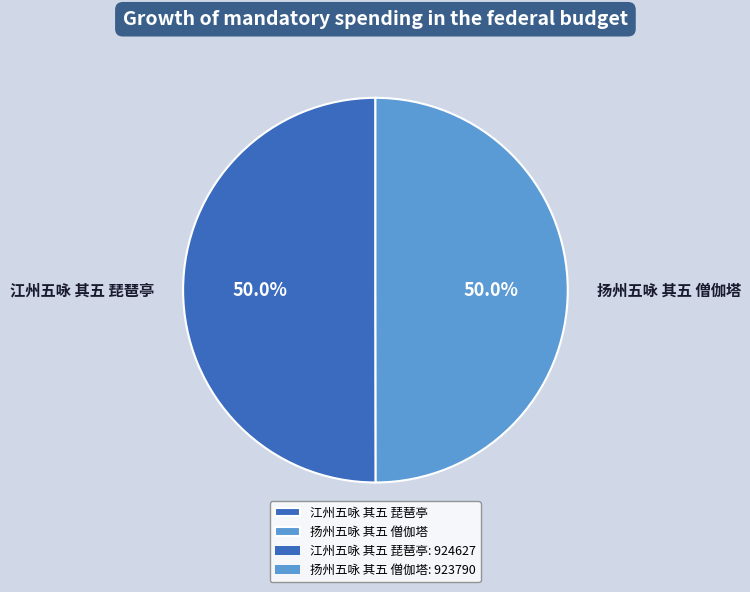

Is the sum of 江州五咏 其五 琵琶亭 and 扬州五咏 其五 僧伽塔 greater than half?

Yes